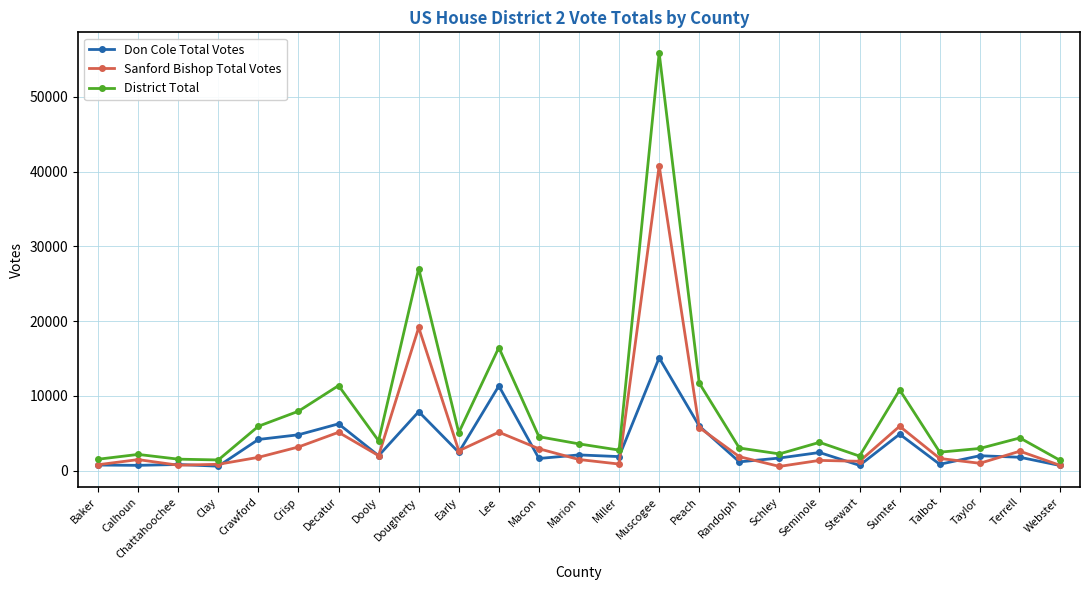

True or false: District Total and Don Cole Total Votes intersect in this chart.

False